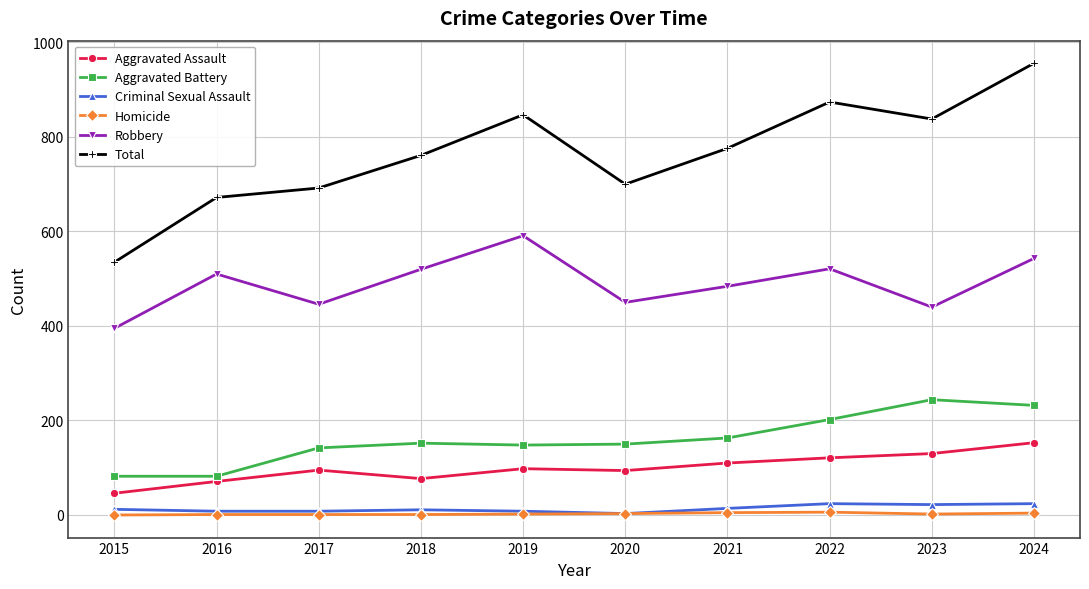

Count the Homicide values in the range 1 to 4.

7